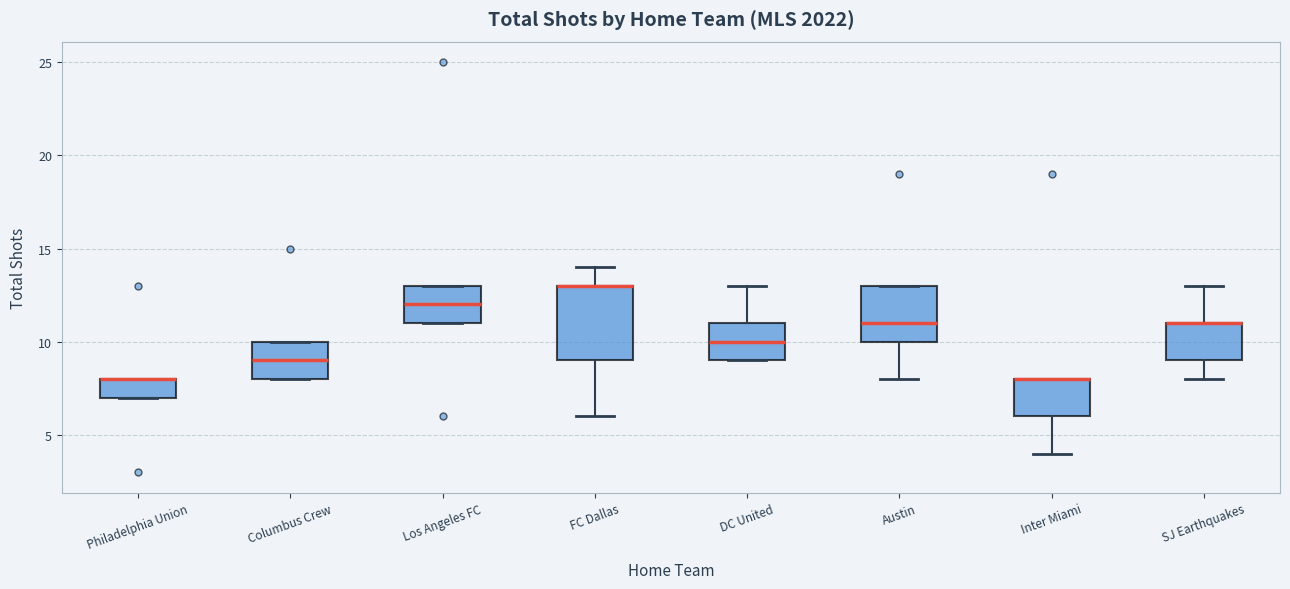

Reading left to right, transcribe this box plot: for each box, give where its median line is, the range the box spans, and where its two whiskers end, as read against the y-axis. The values are not printed on the chart, so give them approximately, as read against the axis.

Philadelphia Union: median 8 (drawn on the box's upper edge), box 7 to 8, whiskers 7 to 8
Columbus Crew: median 9, box 8 to 10, whiskers 8 to 10
Los Angeles FC: median 12, box 11 to 13, whiskers 11 to 13
FC Dallas: median 13 (drawn on the box's upper edge), box 9 to 13, whiskers 6 to 14
DC United: median 10, box 9 to 11, whiskers 9 to 13
Austin: median 11, box 10 to 13, whiskers 8 to 13
Inter Miami: median 8 (drawn on the box's upper edge), box 6 to 8, whiskers 4 to 8
SJ Earthquakes: median 11 (drawn on the box's upper edge), box 9 to 11, whiskers 8 to 13